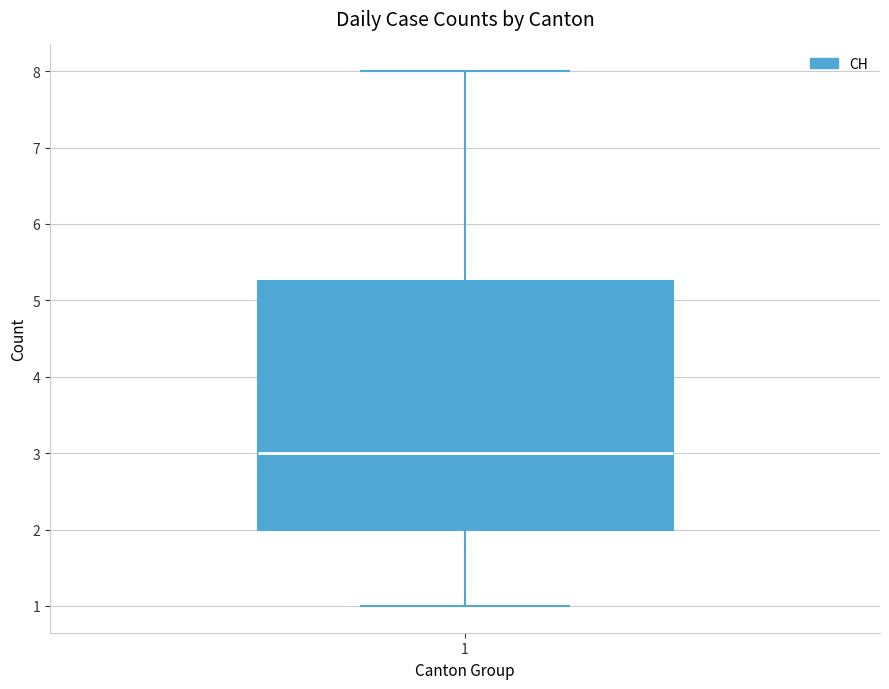

Read this box plot against the y-axis: the position of the median line, the range covered by the box, and the ends of both whiskers. The values are not printed on the chart, so give them approximately, as read against the axis.

median 3.0, box 2.0 to 5.3, whiskers 1.0 to 8.0